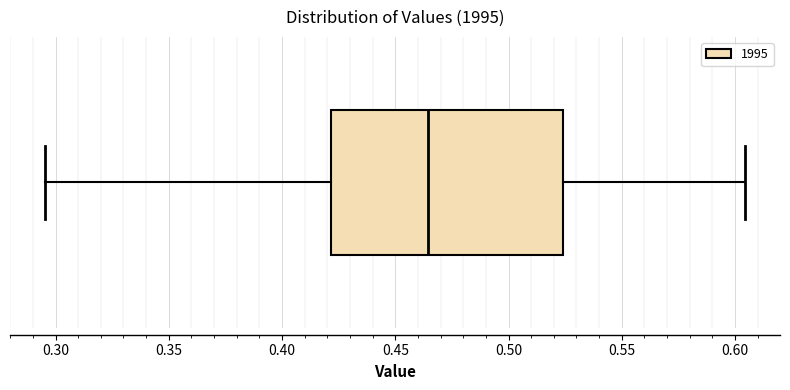

Transcribe this box plot: give where the median line is, the range the box spans, and where the two whiskers end, as read against the x-axis. The values are not printed on the chart, so give them approximately, as read against the axis.

median 0.465, box 0.420 to 0.525, whiskers 0.295 to 0.605